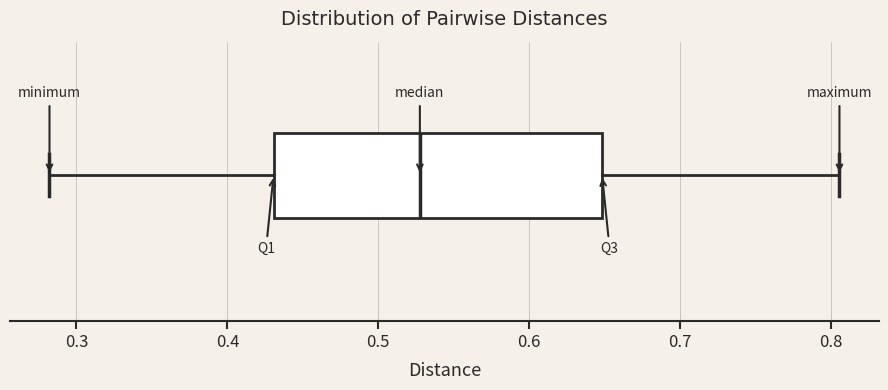

Read this box plot against the x-axis: the position of the median line, the range covered by the box, and the ends of both whiskers. The values are not printed on the chart, so give them approximately, as read against the axis.

median 0.53, box 0.43 to 0.65, whiskers 0.28 to 0.81